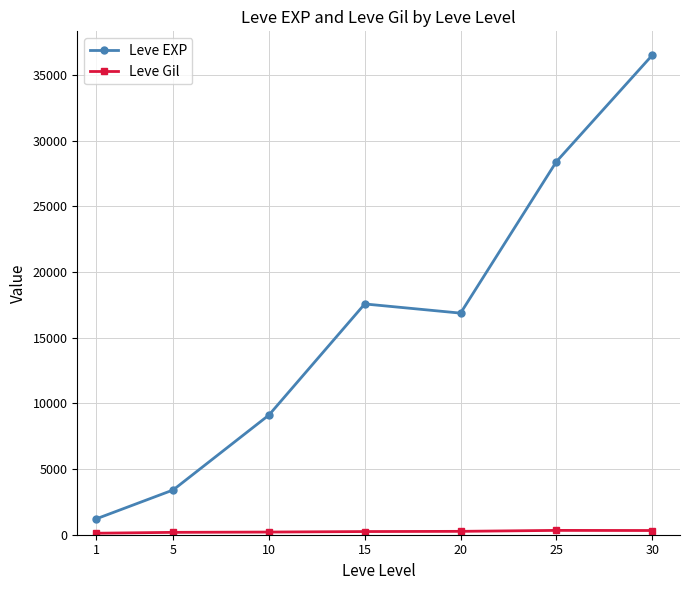

What is the value of the Leve EXP point at the 4th from the left?

17563.3